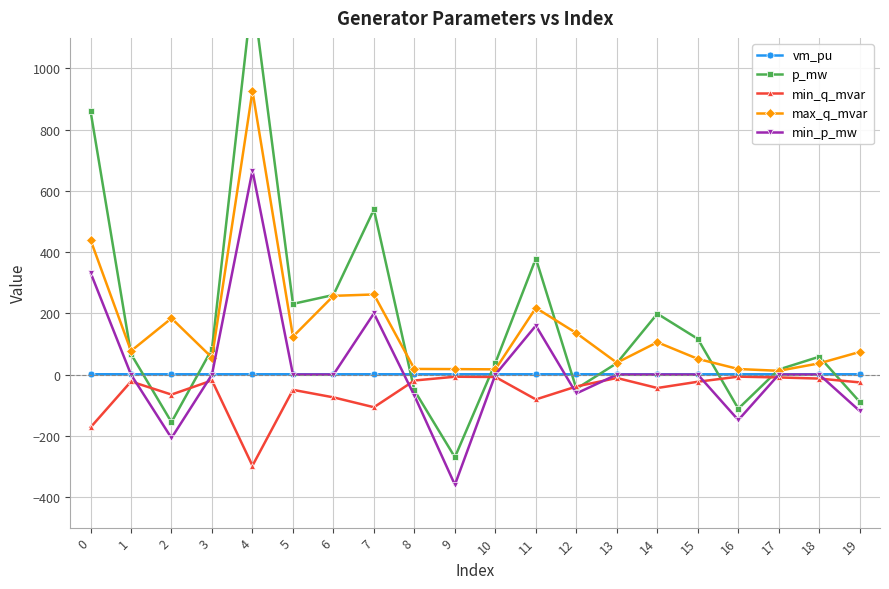

At which category does the chart reach its minimum across all series?

9